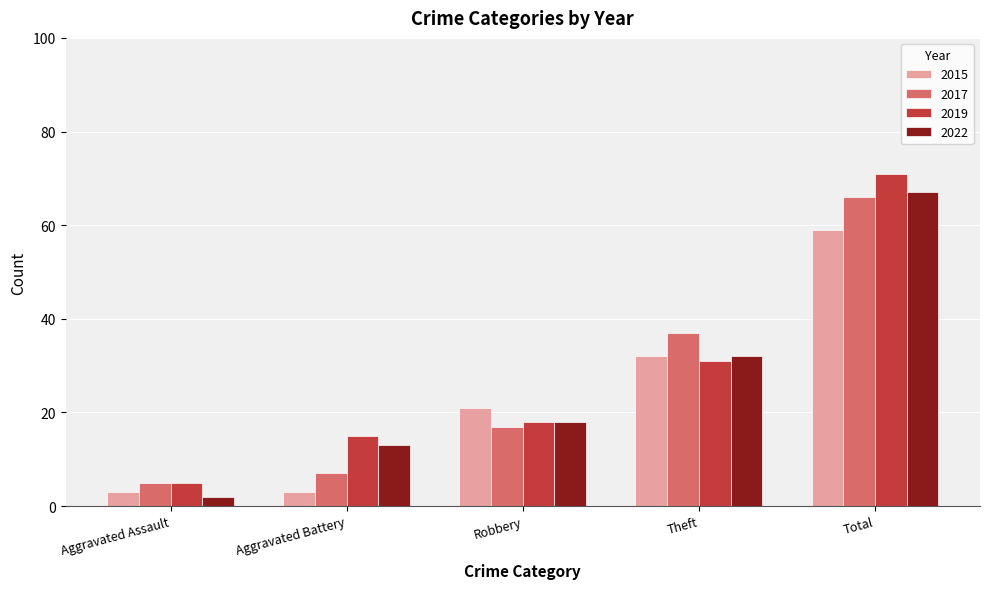

Reading left to right, transcribe all the data shown in this chart.

2015: 3	3	21	32	59
2017: 5	7	17	37	66
2019: 5	15	18	31	71
2022: 2	13	18	32	67